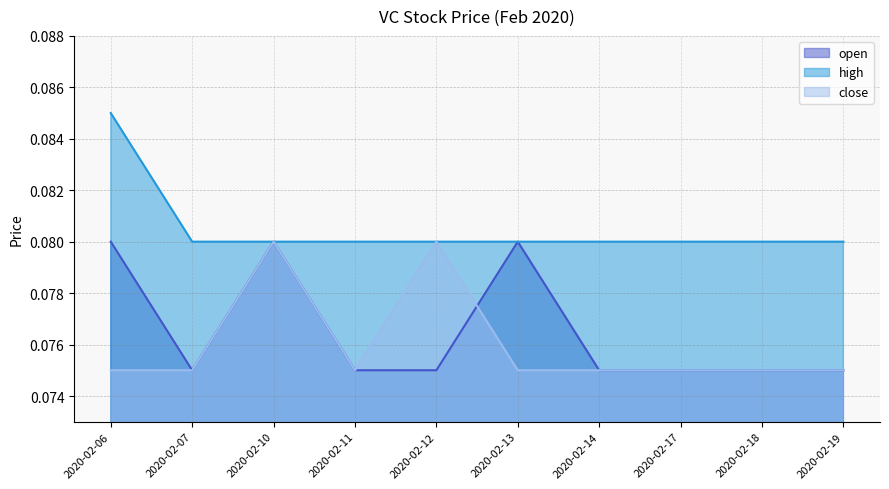

At which category is the sum across all series the highest?

2020-02-06